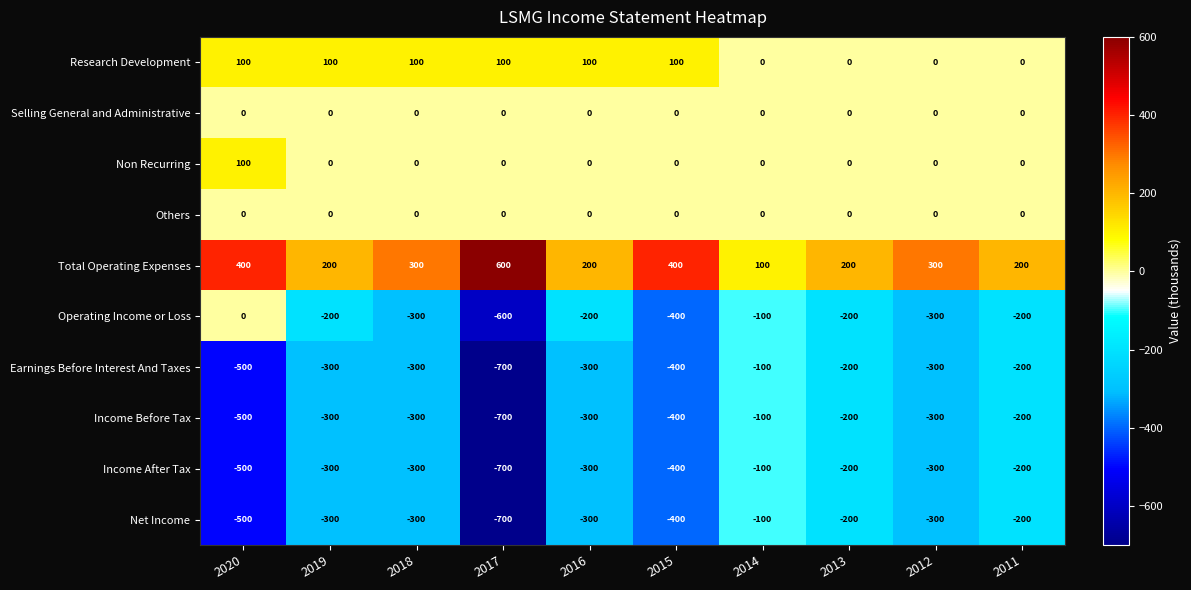

Which category has the highest value in the Operating Income or Loss series?

2020